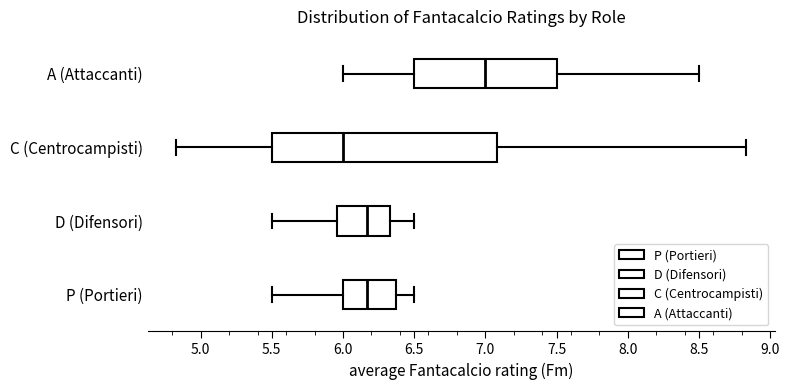

Where does the right whisker of the box for C (Centrocampisti) end on the x-axis? The values are not printed on the chart, so give them approximately, as read against the axis.

8.85